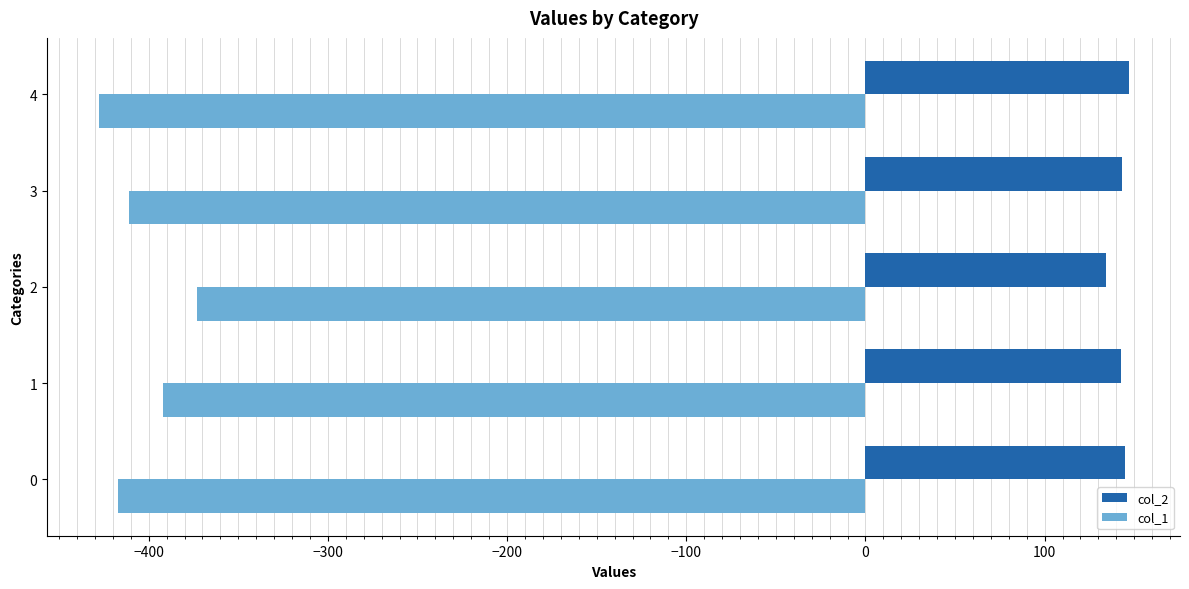

Count the col_1 values in the range -417 to -392.

3